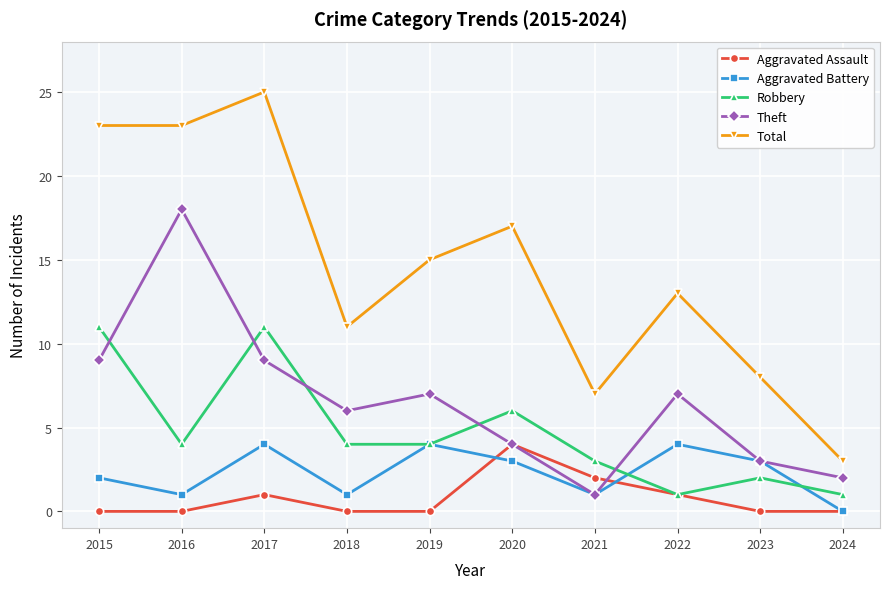

Reading right to left, list all the values displayed in this chart.

Aggravated Assault: 0	0	1	2	4	0	0	1	0	0
Aggravated Battery: 0	3	4	1	3	4	1	4	1	2
Robbery: 1	2	1	3	6	4	4	11	4	11
Theft: 2	3	7	1	4	7	6	9	18	9
Total: 3	8	13	7	17	15	11	25	23	23